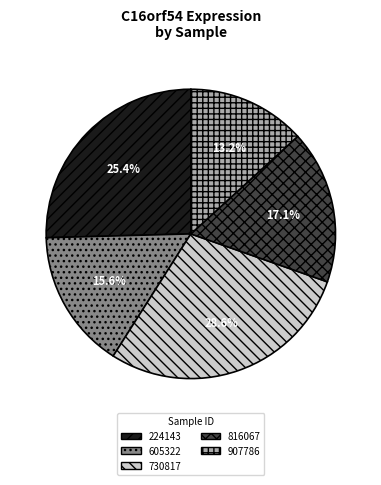

Which has a higher value, 605322 or 224143?

224143